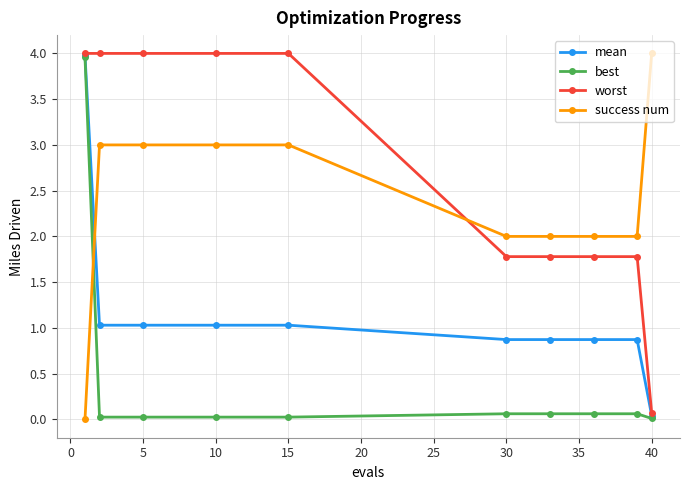

What is the value of the worst point at the 1st from the left?

4.0